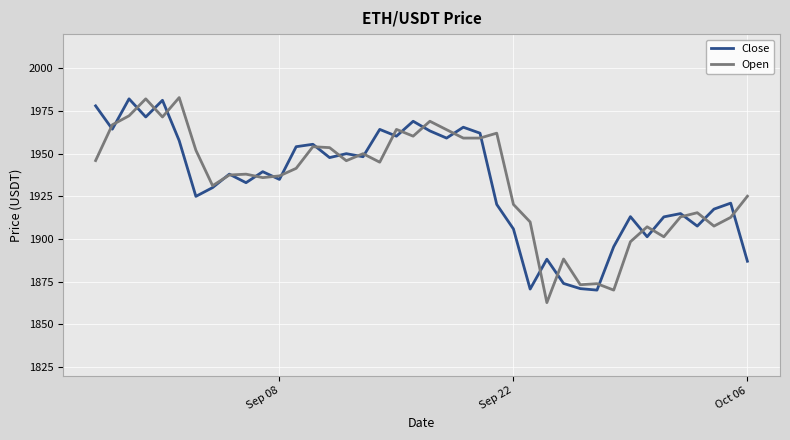

What is the minimum value for Close?

1870.1